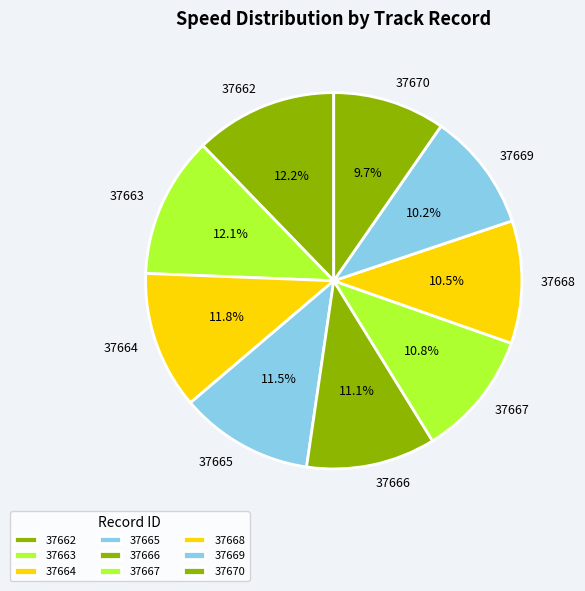

How many slices are in this pie chart?

9